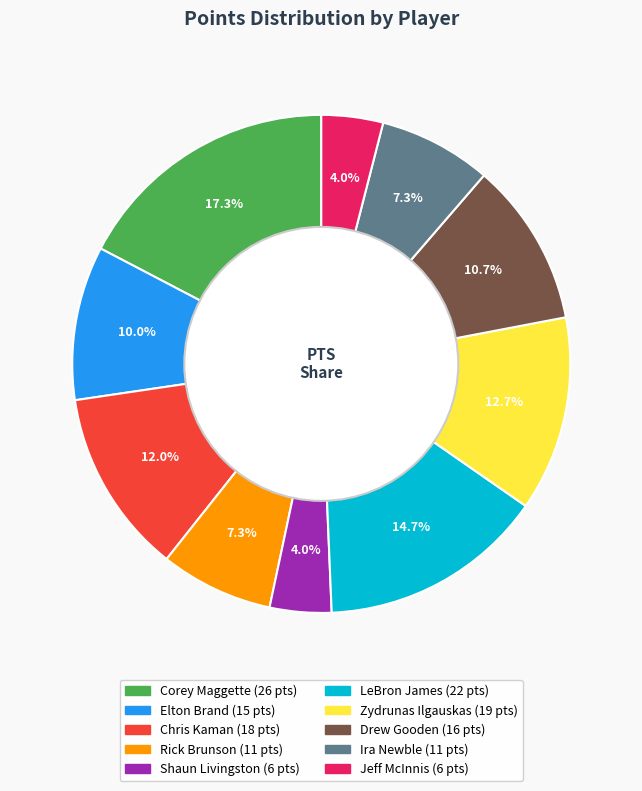

Which category has the biggest portion of the pie?

Corey Maggette